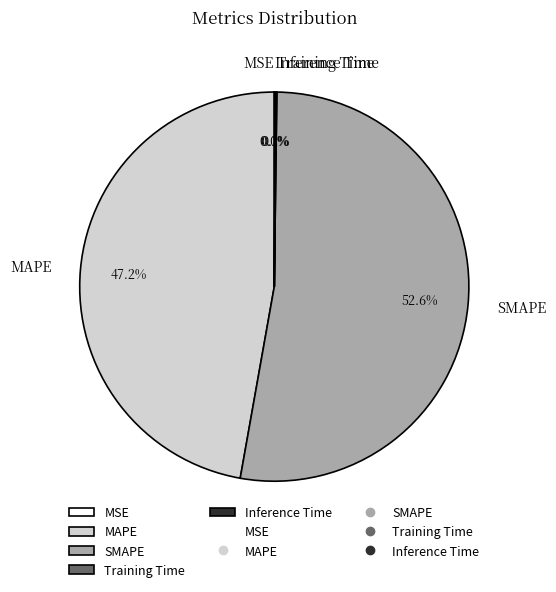

Does MAPE represent more than half of the total?

No